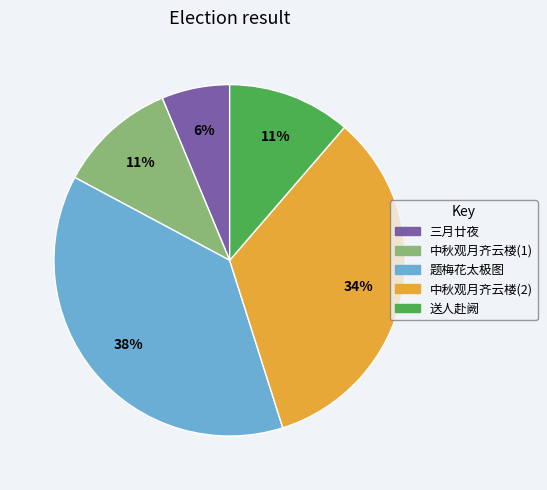

To the nearest percent, what is the average slice percentage?

20%